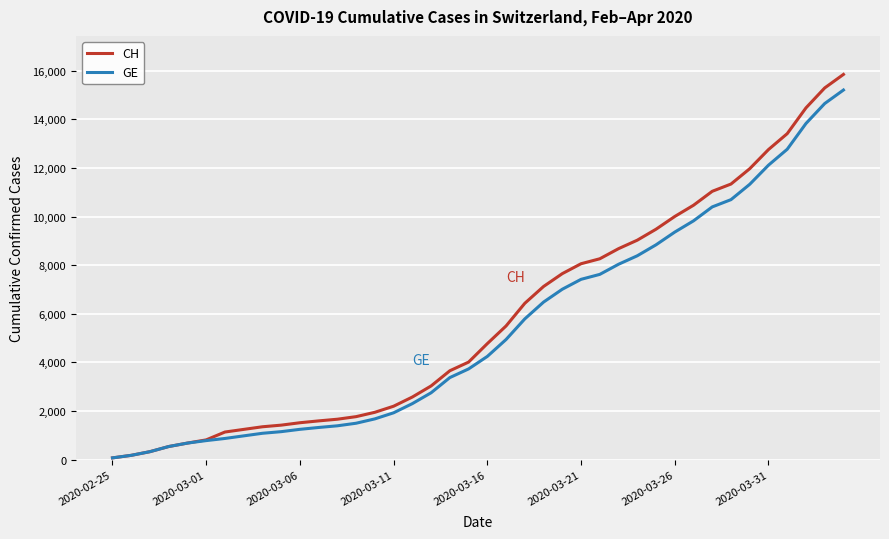

What is the greatest value displayed?

15850